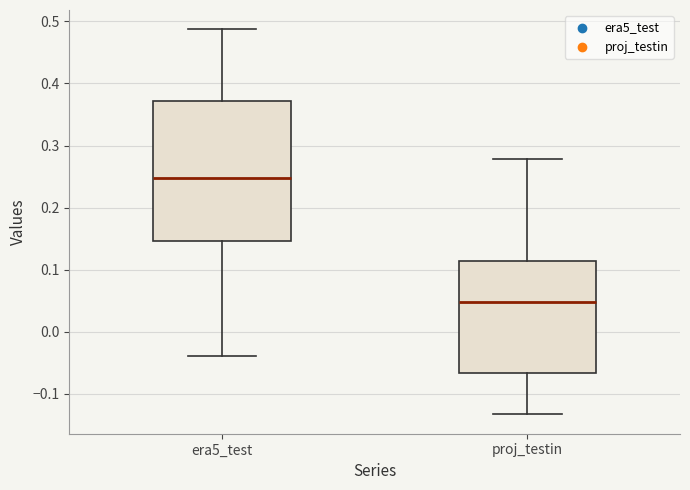

Which box has the lowest median line?

proj_testin